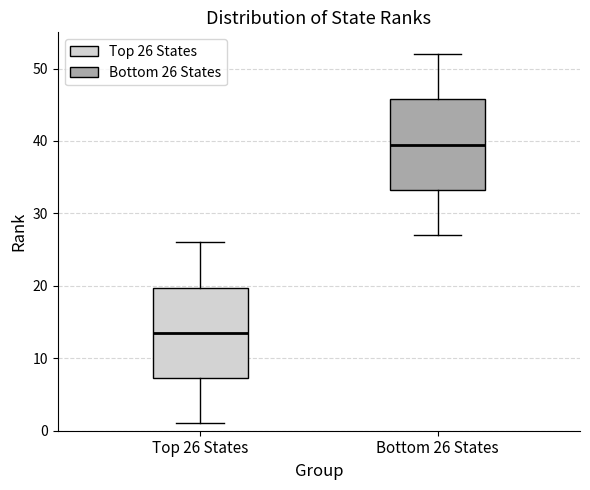

Reading left to right, read every box against the y-axis: the position of its median line, the range the box covers, and the ends of its whiskers. The values are not printed on the chart, so give them approximately, as read against the axis.

Top 26 States: median 14, box 7 to 20, whiskers 1 to 26
Bottom 26 States: median 40, box 33 to 46, whiskers 27 to 52